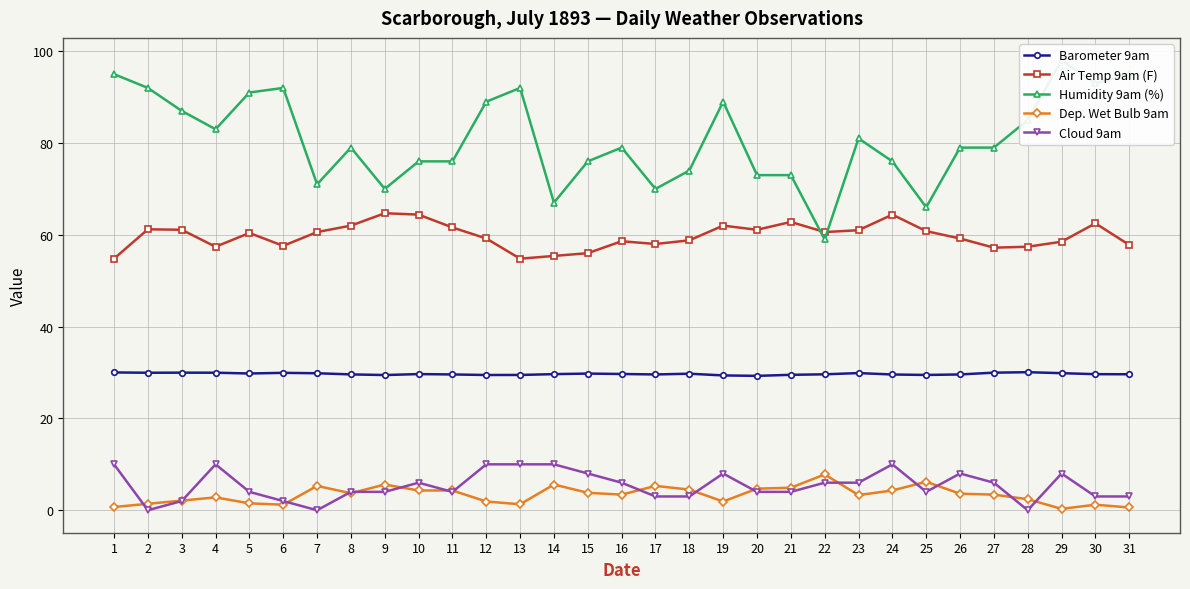

Which label corresponds to the smallest value in the chart?

2